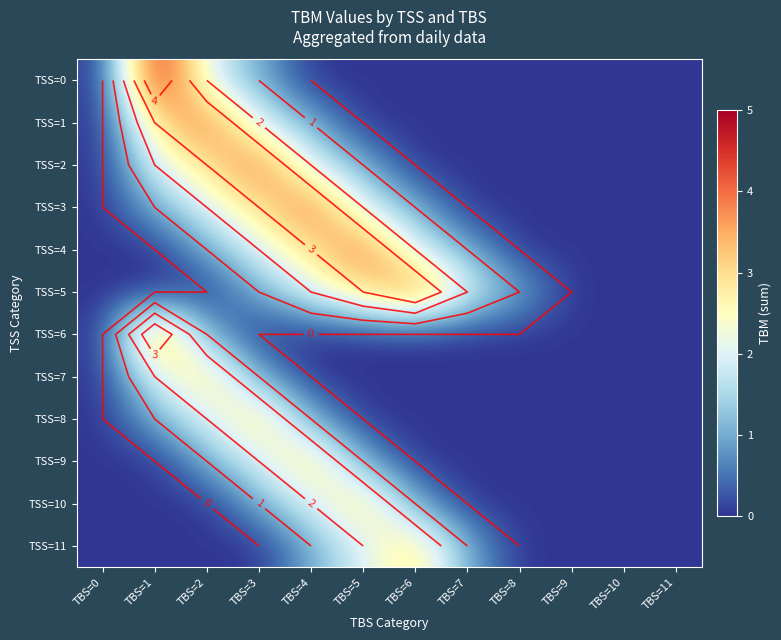

Is the value of TSS=6 at TBS=8 greater than the value of TSS=3 at TBS=4?

No